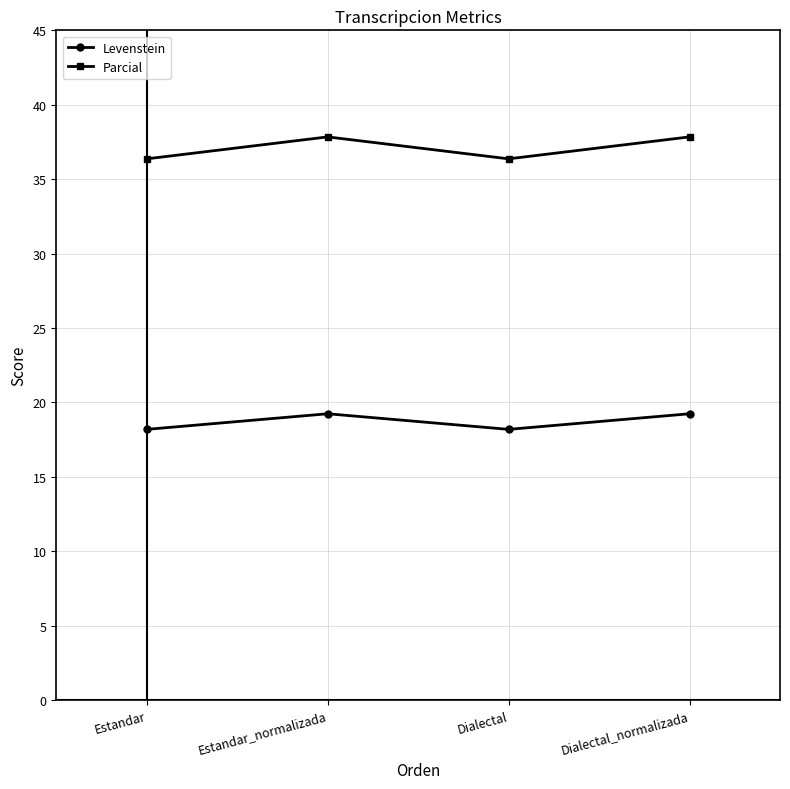

How many values in the Levenstein series exceed 19?

2